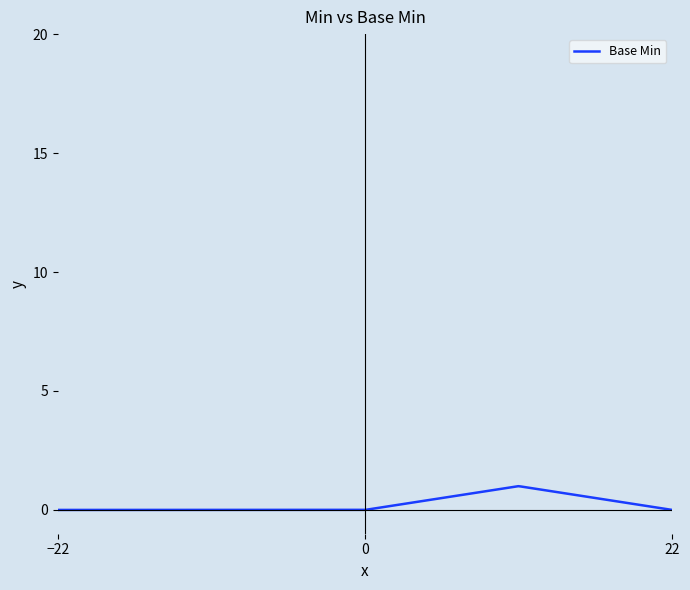

What is the greatest value displayed?

1.0